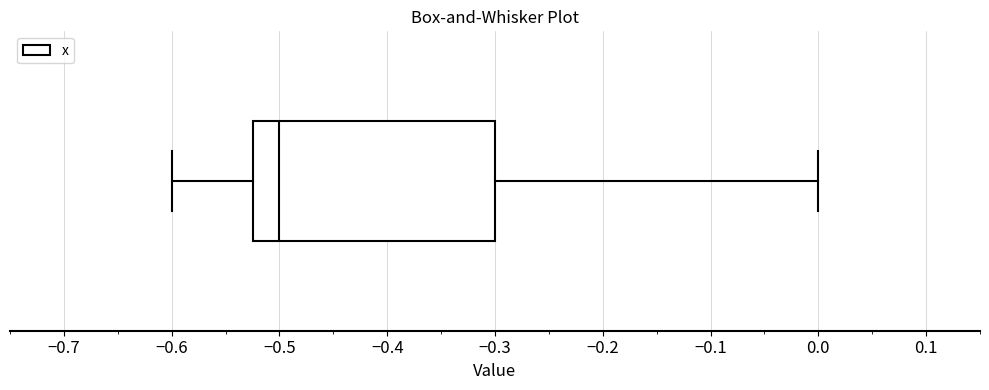

Where is the right edge of the box on the x-axis? The values are not printed on the chart, so give them approximately, as read against the axis.

-0.30